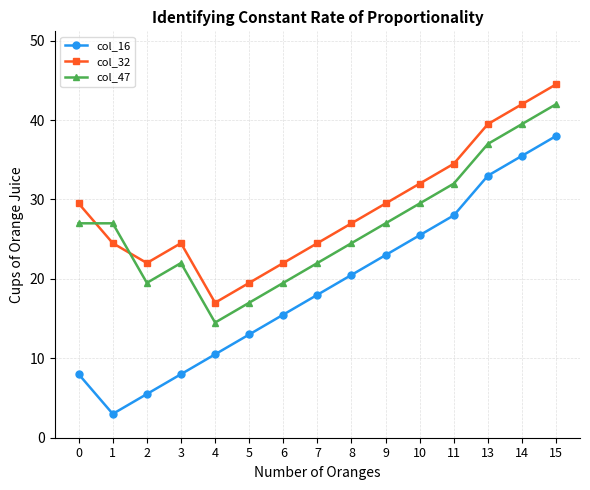

Where is the first local maximum for col_32?

3